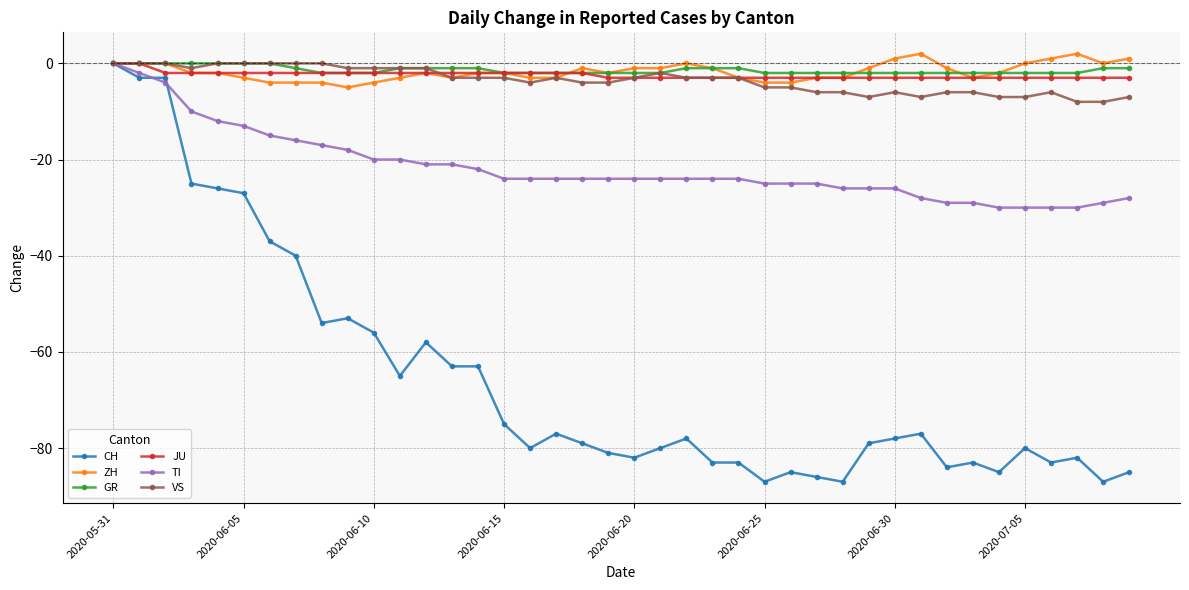

What is the smallest value displayed?

-87